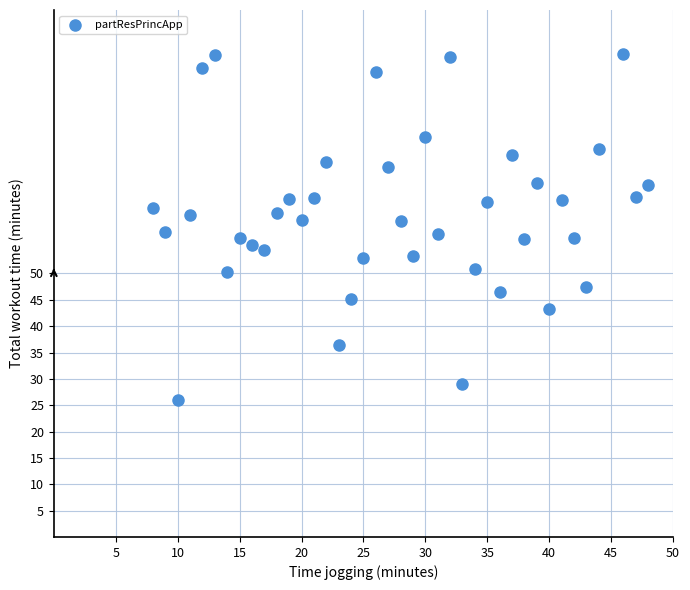

What is the range of Y values (max minus min)?

65.7